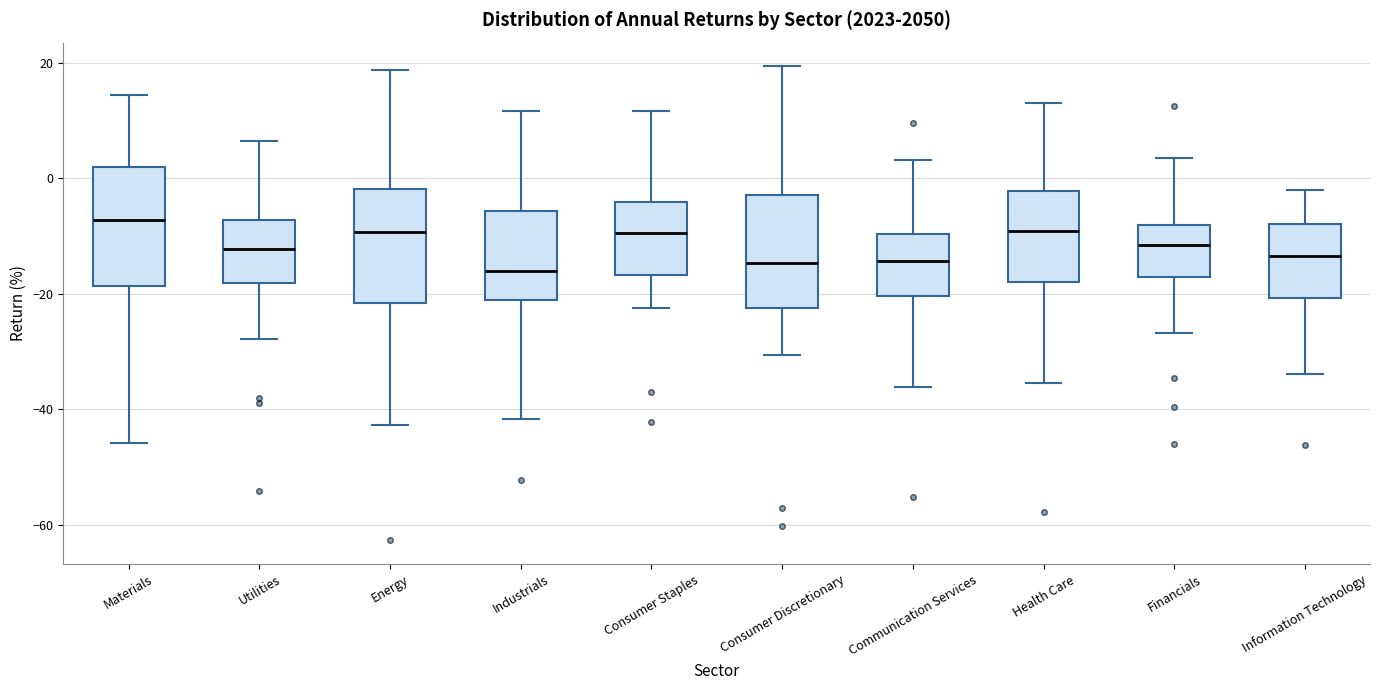

Where is the upper edge of the box for Energy on the y-axis? The values are not printed on the chart, so give them approximately, as read against the axis.

-2